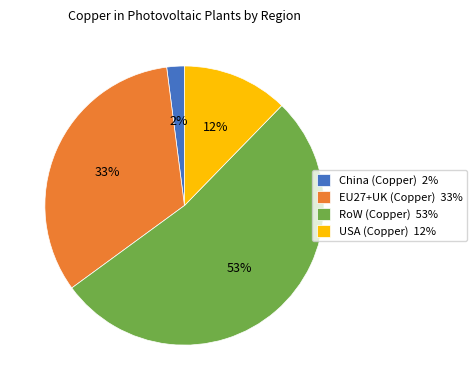

How many segments does this pie chart have?

4